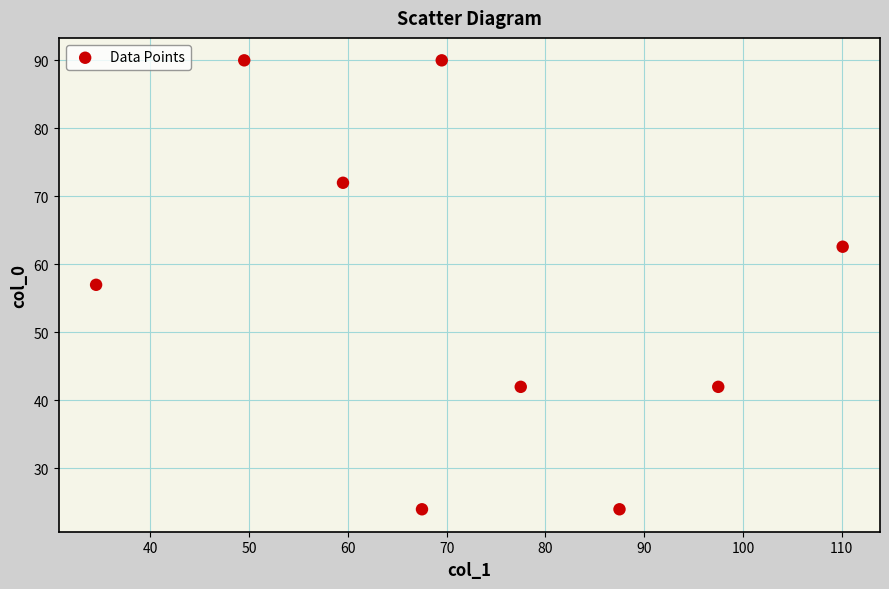

What is the range of X values (max minus min)?

75.6